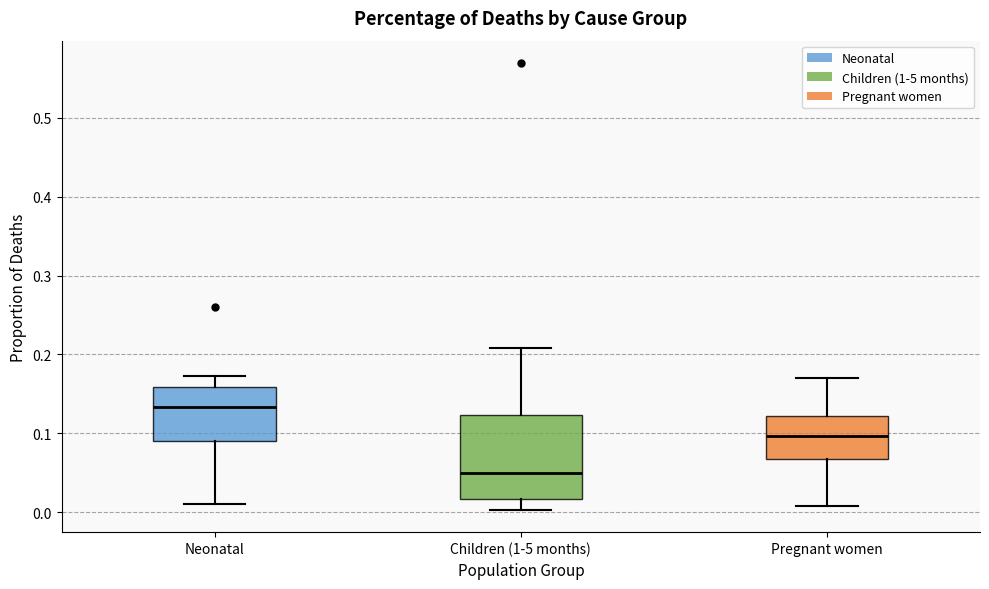

Where does the lower whisker of the box for Children (1-5 months) end on the y-axis? The values are not printed on the chart, so give them approximately, as read against the axis.

0.00